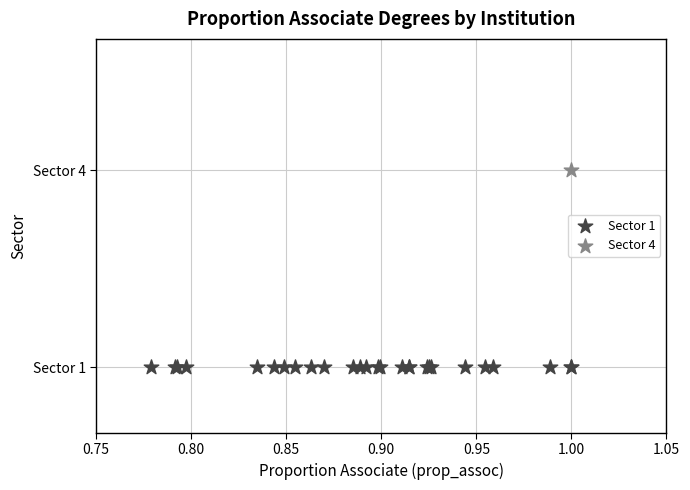

What are all the series names shown in the legend?

Sector 1, Sector 4